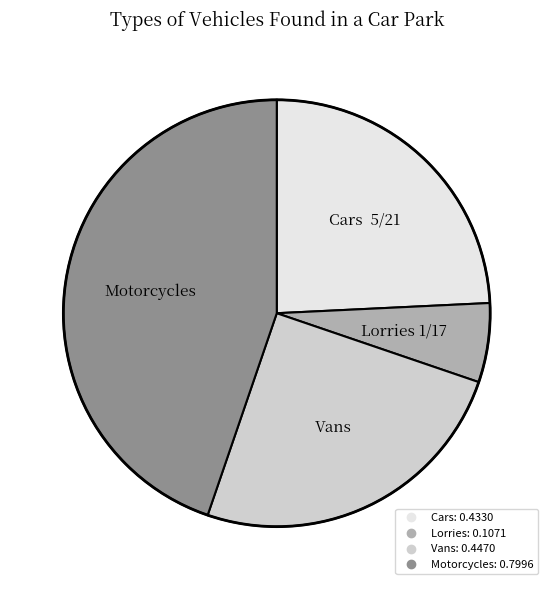

Is there a majority slice in this chart?

No